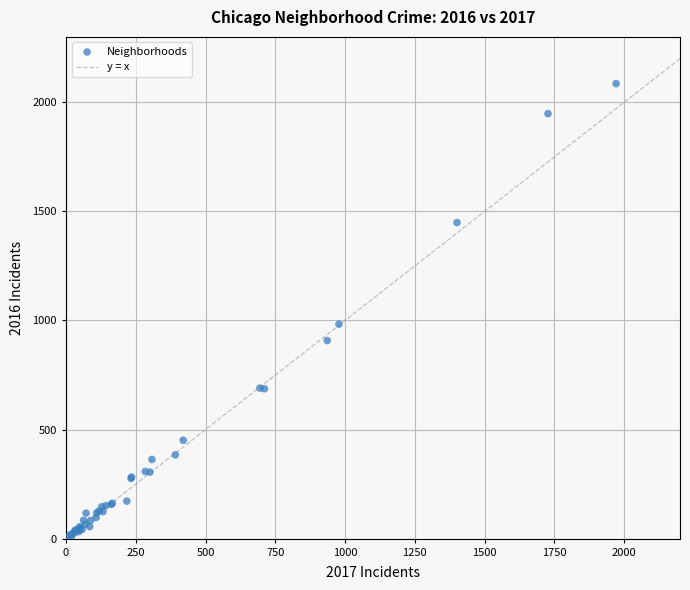

What Y value in the scatter plot is closest to 1048?

983